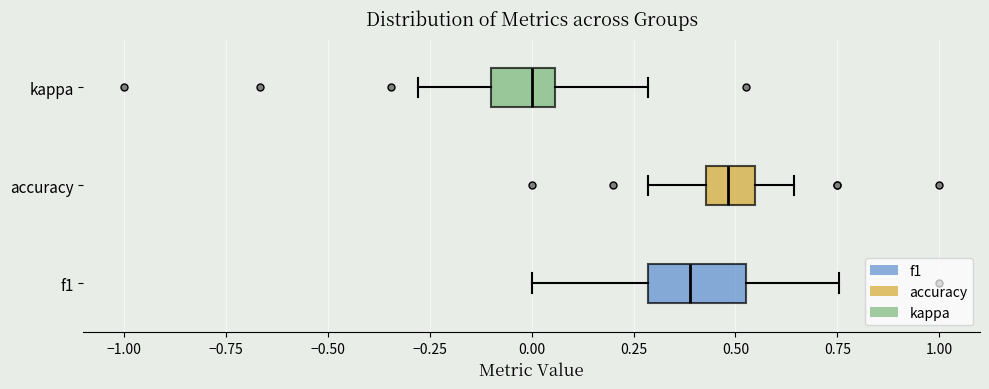

Reading bottom to top, transcribe this box plot: for each box, give where its median line is, the range the box spans, and where its two whiskers end, as read against the x-axis. The values are not printed on the chart, so give them approximately, as read against the axis.

f1: median 0.40, box 0.30 to 0.55, whiskers 0.00 to 0.75
accuracy: median 0.50, box 0.45 to 0.55, whiskers 0.30 to 0.65
kappa: median 0.00, box -0.10 to 0.05, whiskers -0.30 to 0.30